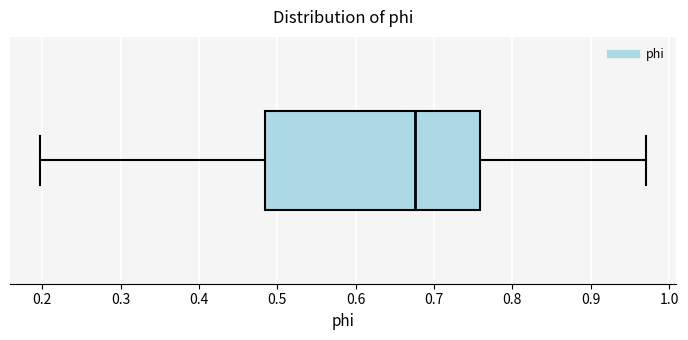

Read this box plot against the x-axis: the position of the median line, the range covered by the box, and the ends of both whiskers. The values are not printed on the chart, so give them approximately, as read against the axis.

median 0.68, box 0.48 to 0.76, whiskers 0.20 to 0.97